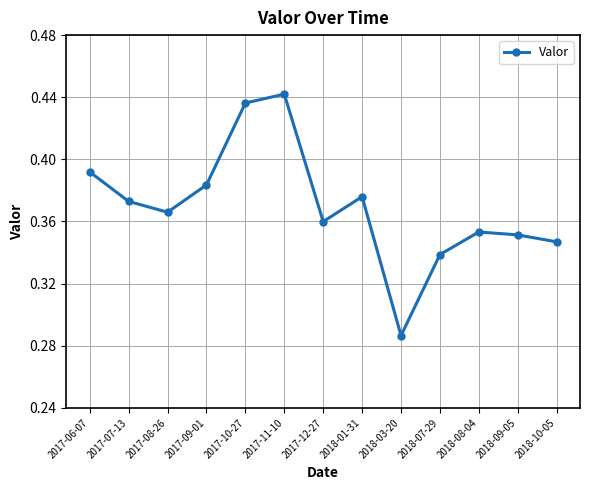

Is it true that the value at 2017-12-27 is 0.6?

False